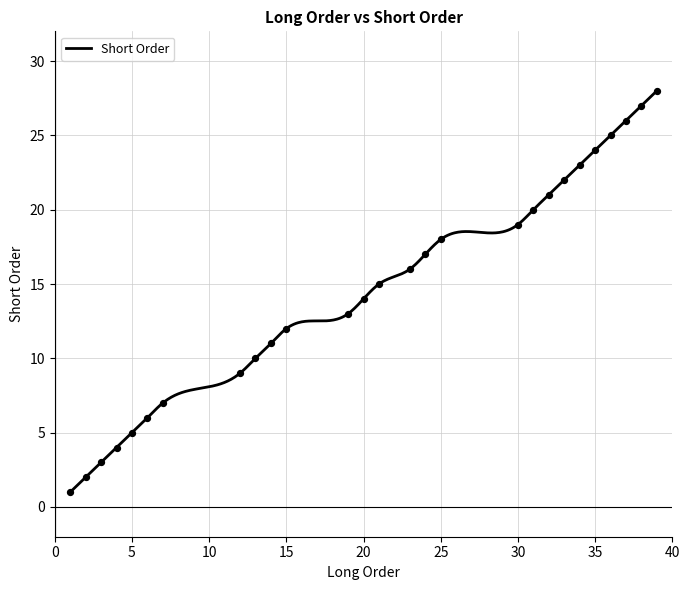

What is the highest value of the Short Order series?

28.0